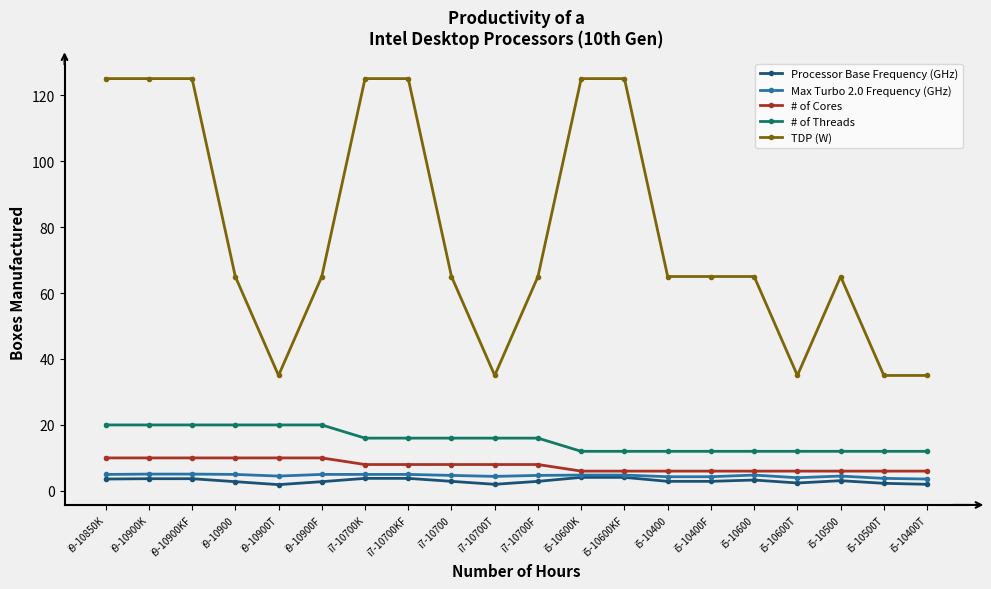

Which series changed the most between i9-10900F and i5-10600K?

TDP (W)